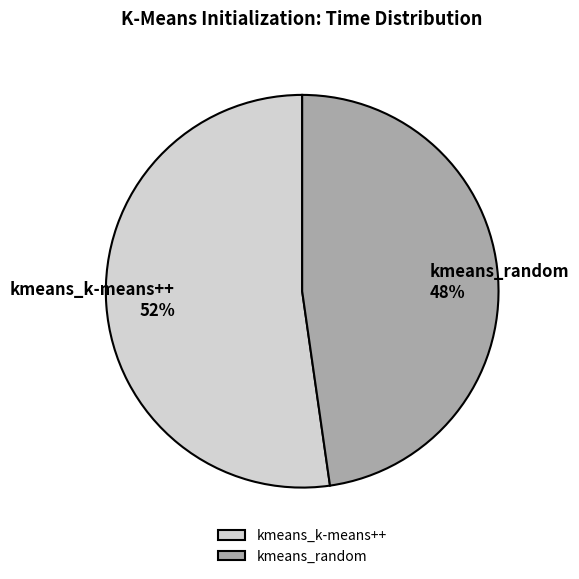

Combined, do kmeans_random and kmeans_k-means++ account for over 50%?

Yes